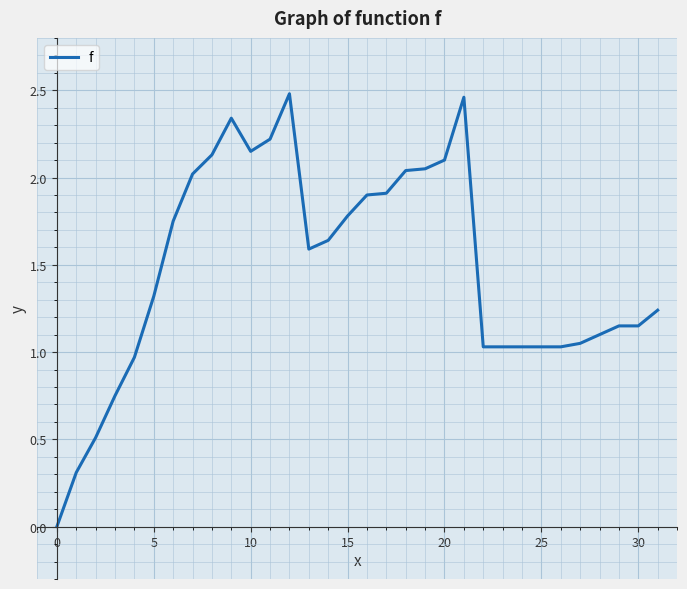

At which category does the chart reach its peak across all series?

12